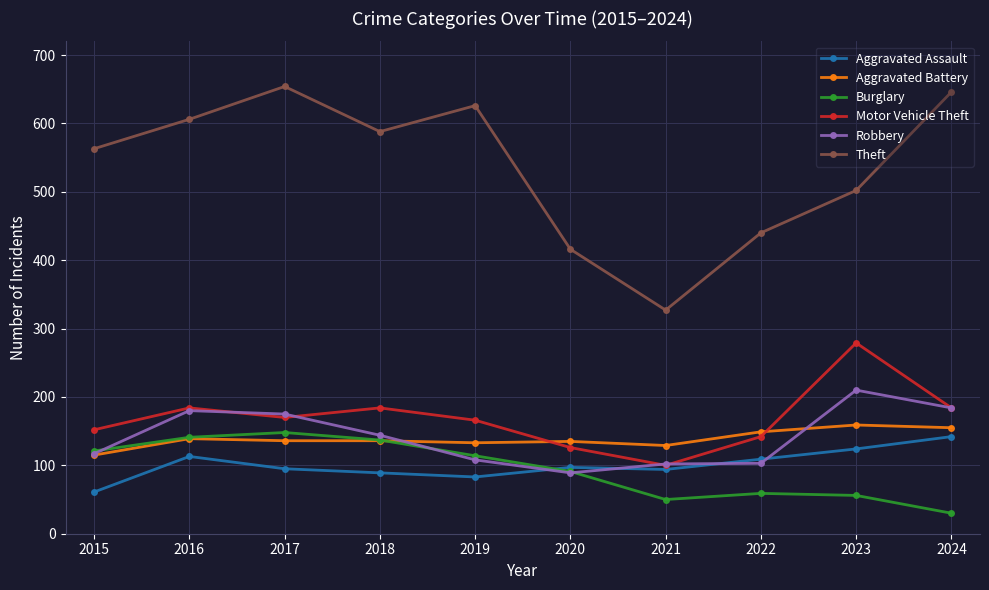

Between which two adjacent categories do Aggravated Battery and Motor Vehicle Theft first intersect?

2019 and 2020